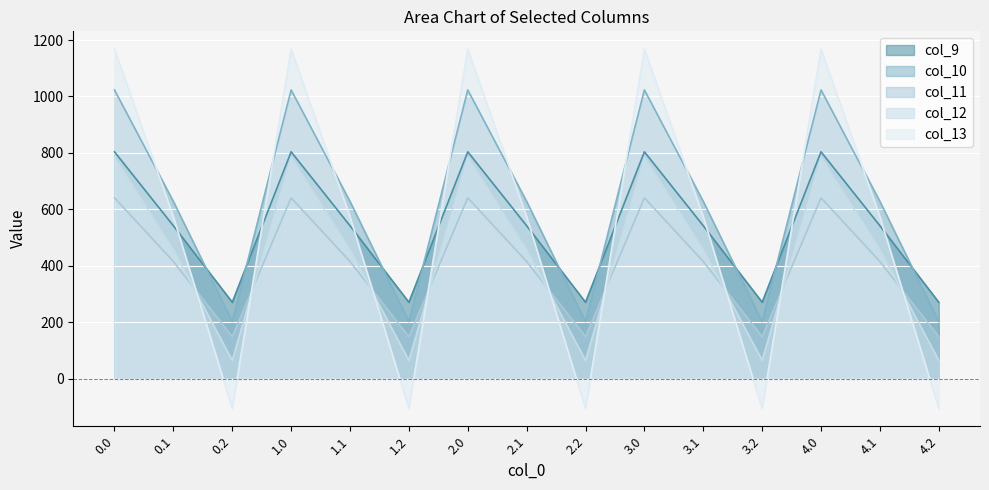

The col_9 series shows 542.1 at 0.1. True or false?

True